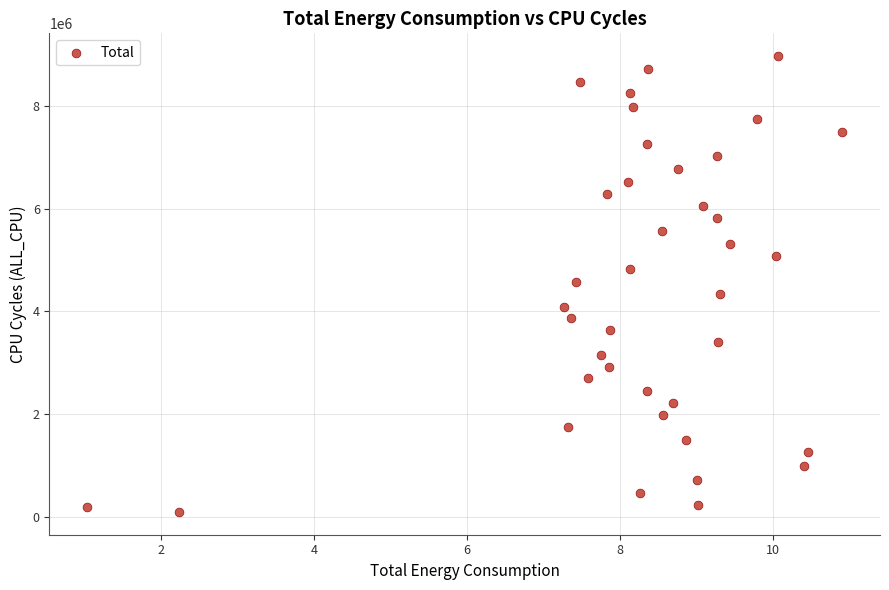

What is the range of Y values (max minus min)?

8856364